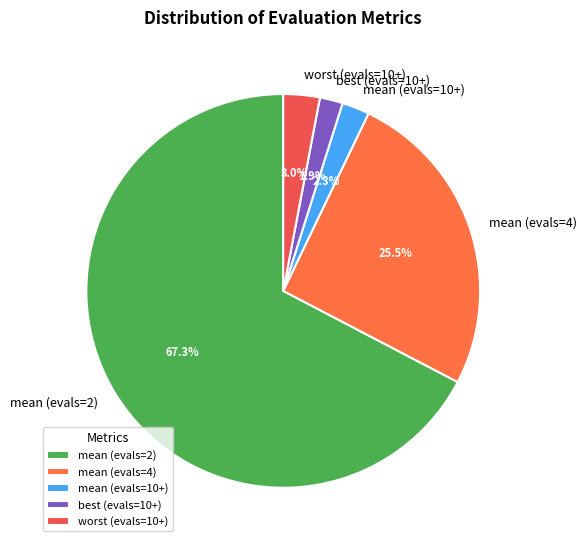

What portion of the pie excludes mean (evals=10+)?

97.7%